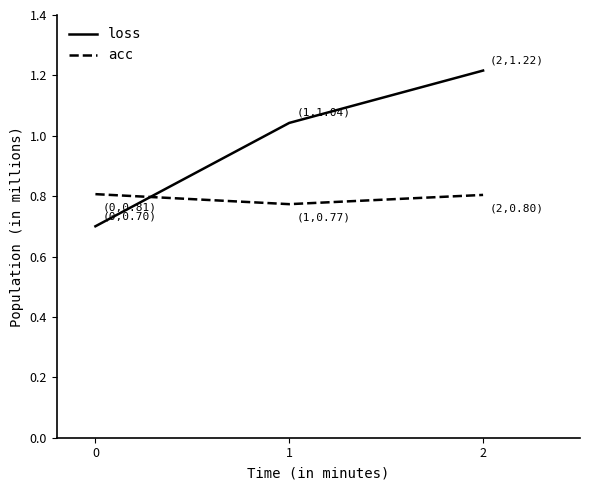

What is the sum of all acc values?

2.4